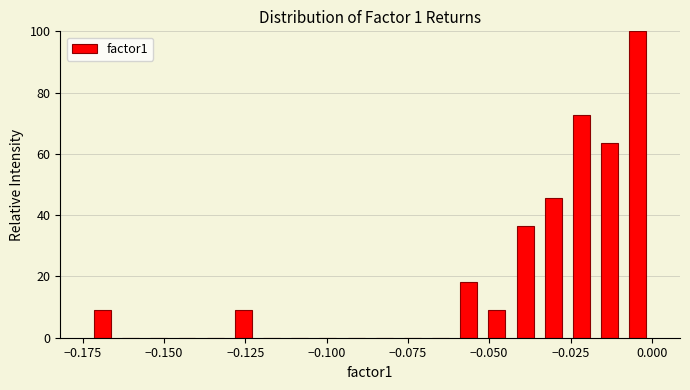

Around what value on the x-axis is the tallest bar? Give the approximate position of its centre, as read against the axis.

-0.005